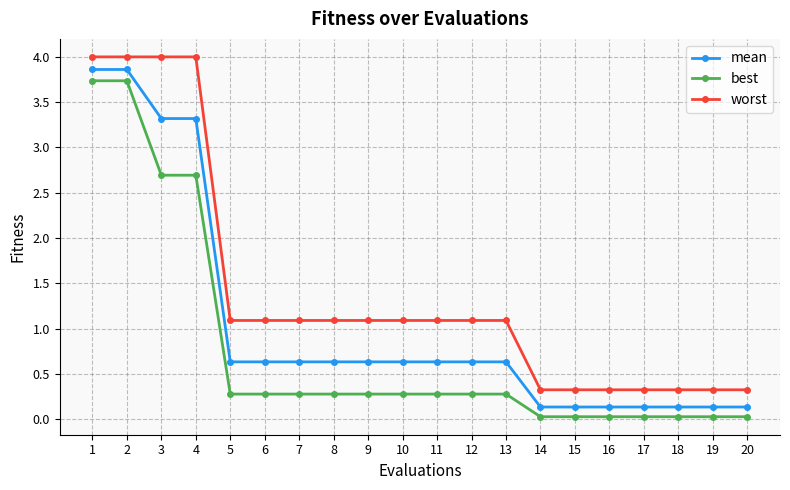

What are all the series names shown in the legend?

mean, best, worst